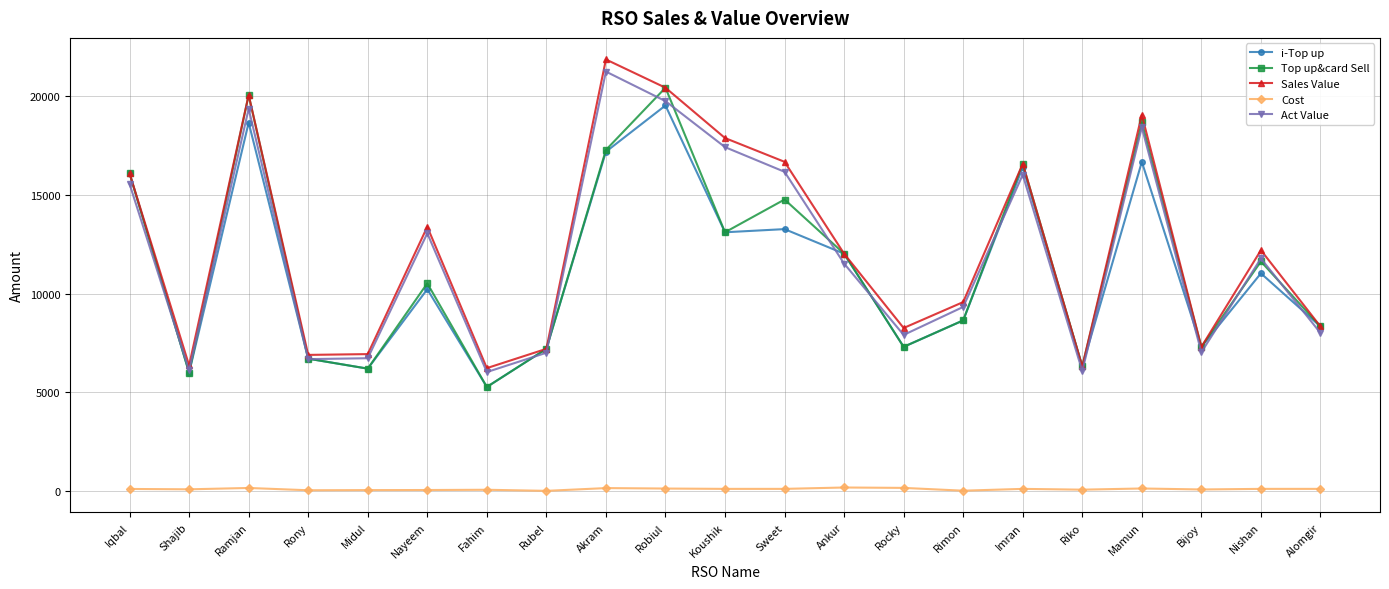

At how many categories does at least one series exceed 15796?

8